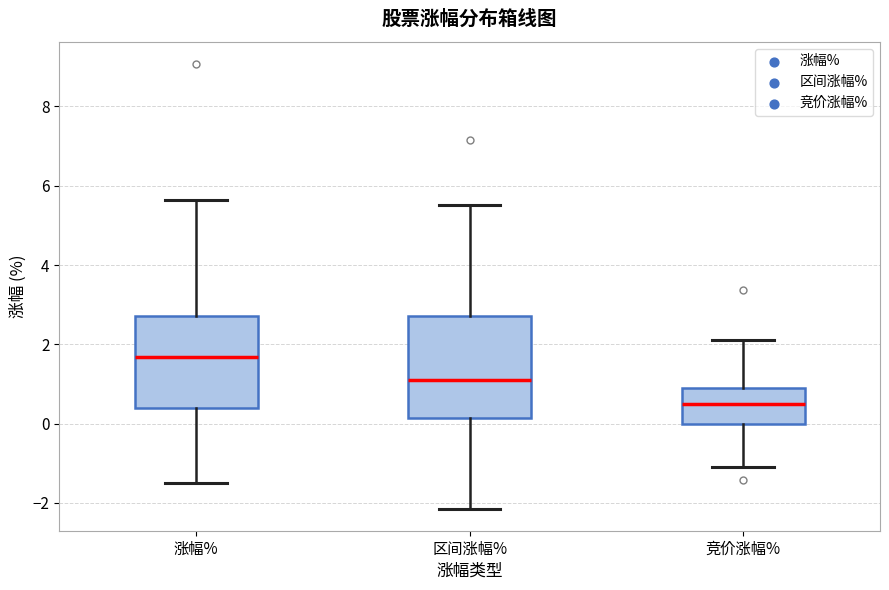

Comparing the boxes themselves (not the whiskers), which one is the tallest?

区间涨幅%